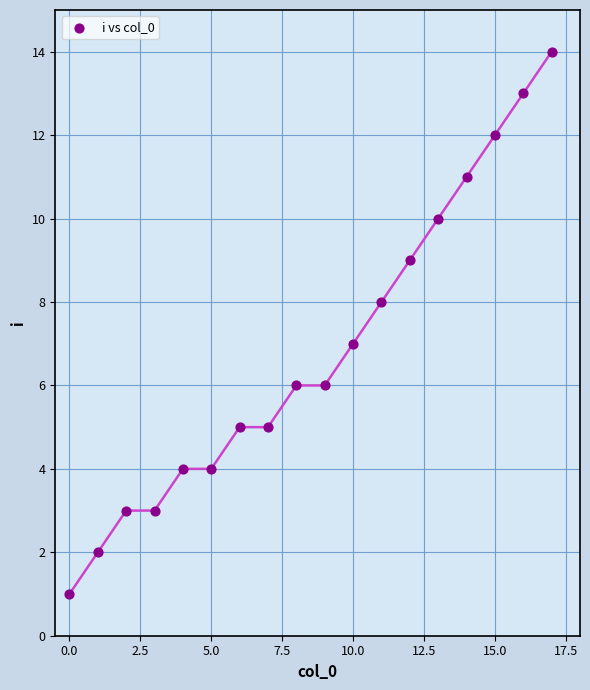

What is the range of Y values (max minus min)?

13